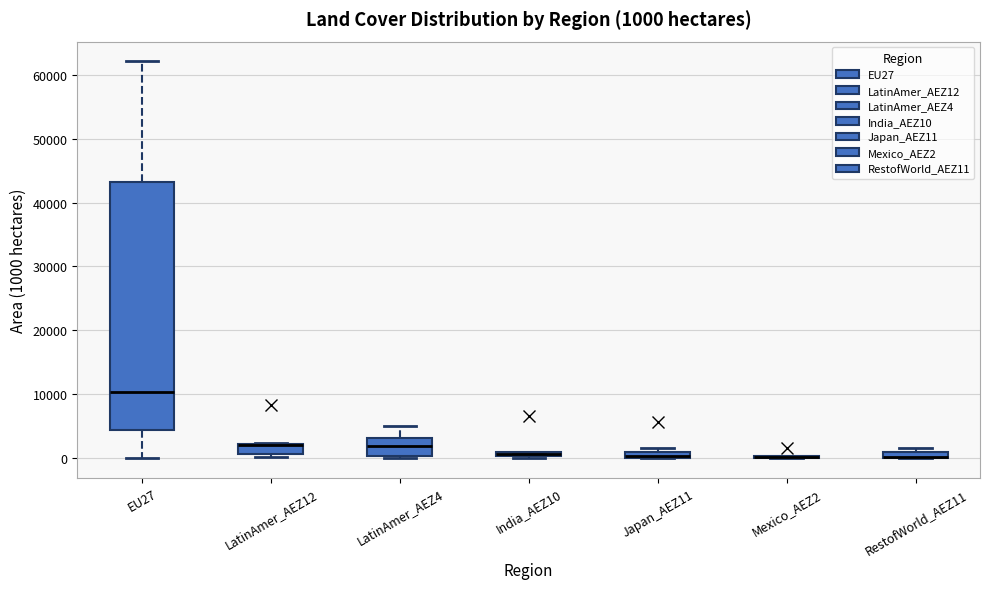

Which box is the tallest, from its lower edge to its upper edge?

EU27